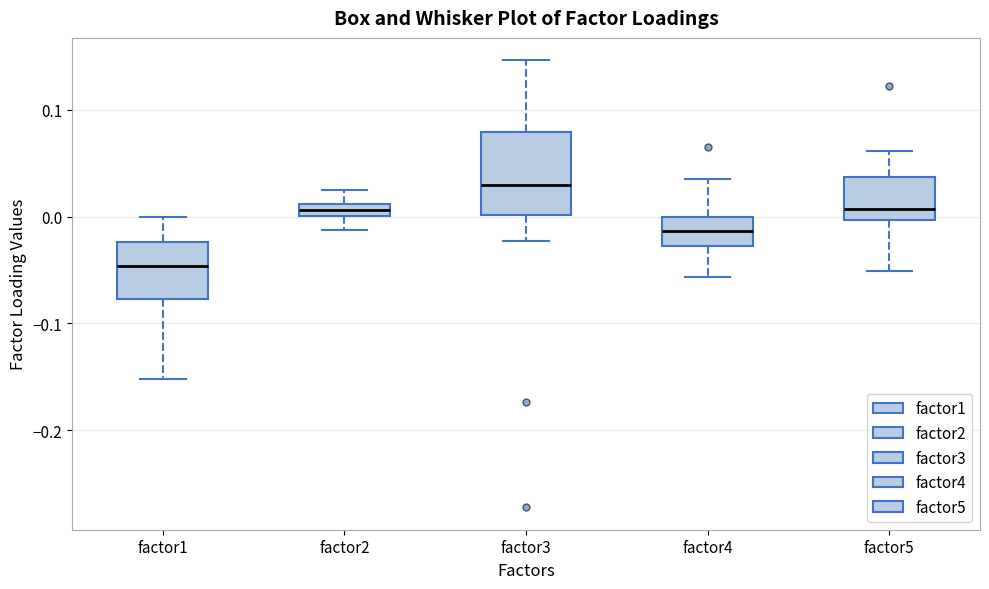

Which box's median line is the lowest?

factor1